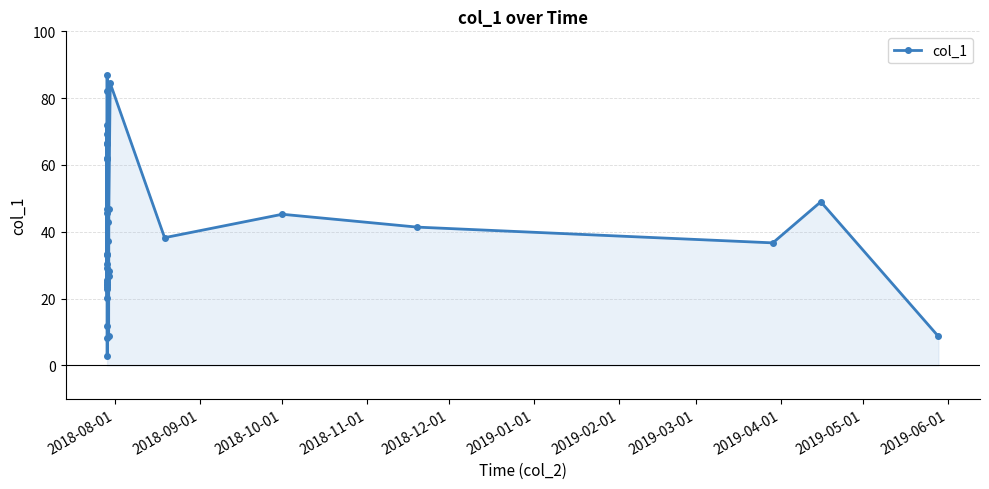

What is the maximum value shown in the chart?

86.8